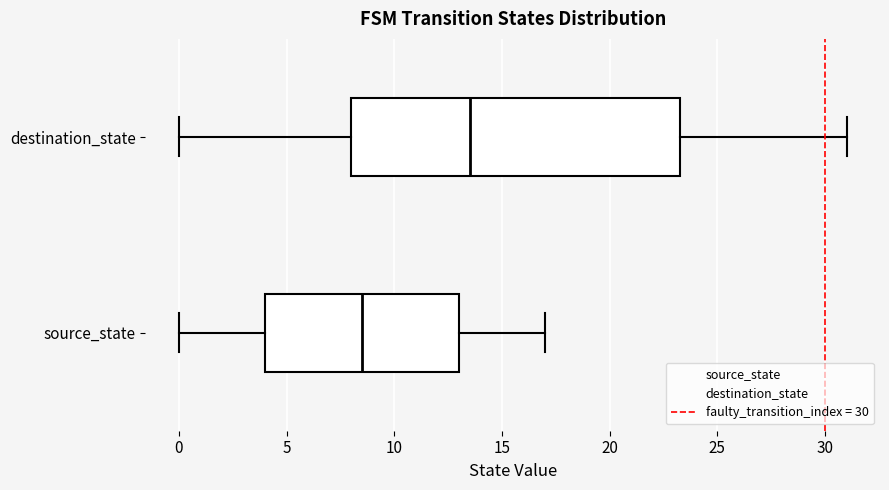

Where is the right edge of the box for source_state on the x-axis? The values are not printed on the chart, so give them approximately, as read against the axis.

13.0